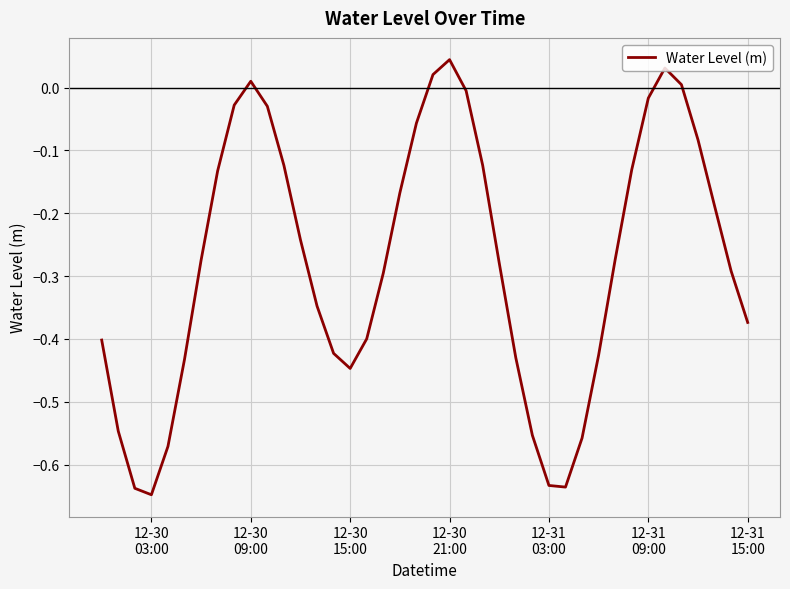

How many lines are shown in the chart?

1